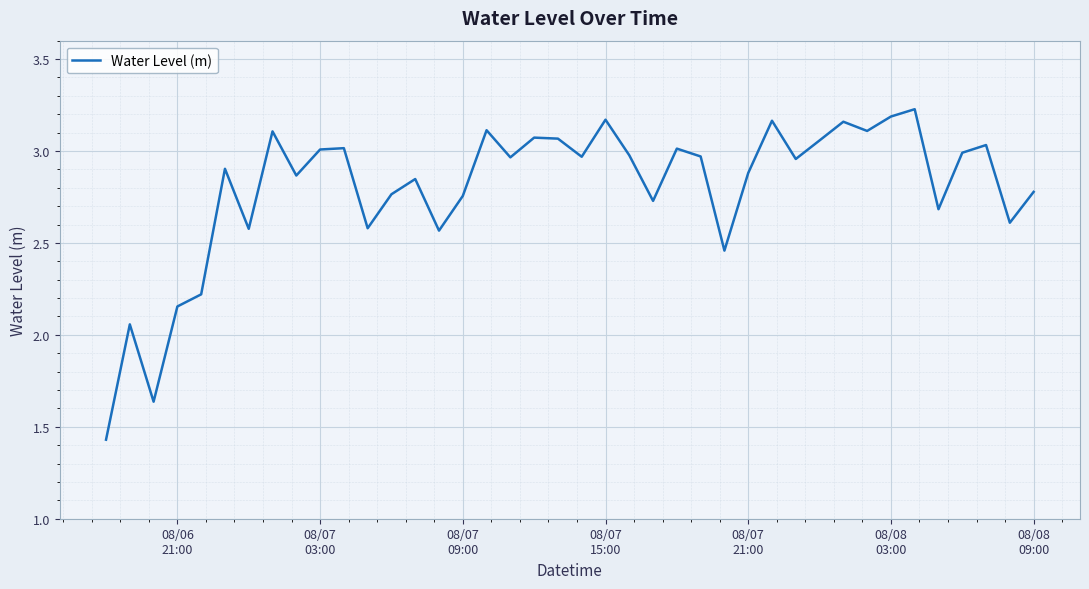

What is the difference between the maximum and minimum values?

1.8